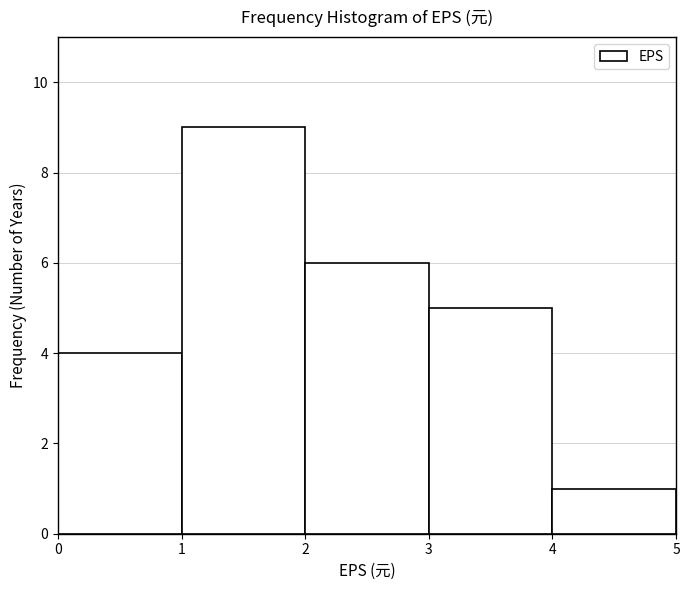

What is the height of the bar covering 4 to 5 on the x-axis? The values are not printed on the chart, so give them approximately, as read against the axis.

1